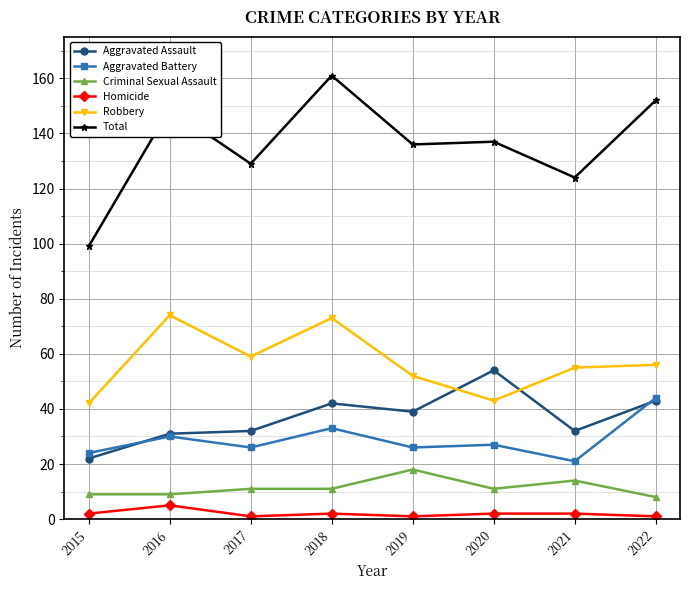

How many times do Aggravated Assault and Robbery cross each other?

2